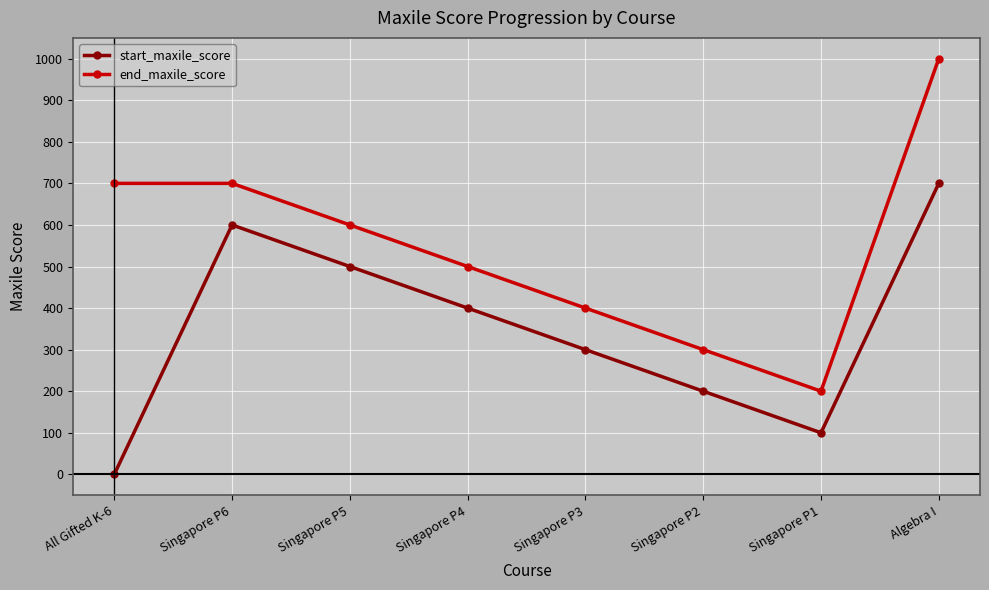

Where is end_maxile_score nearest to the value 600?

Singapore P5